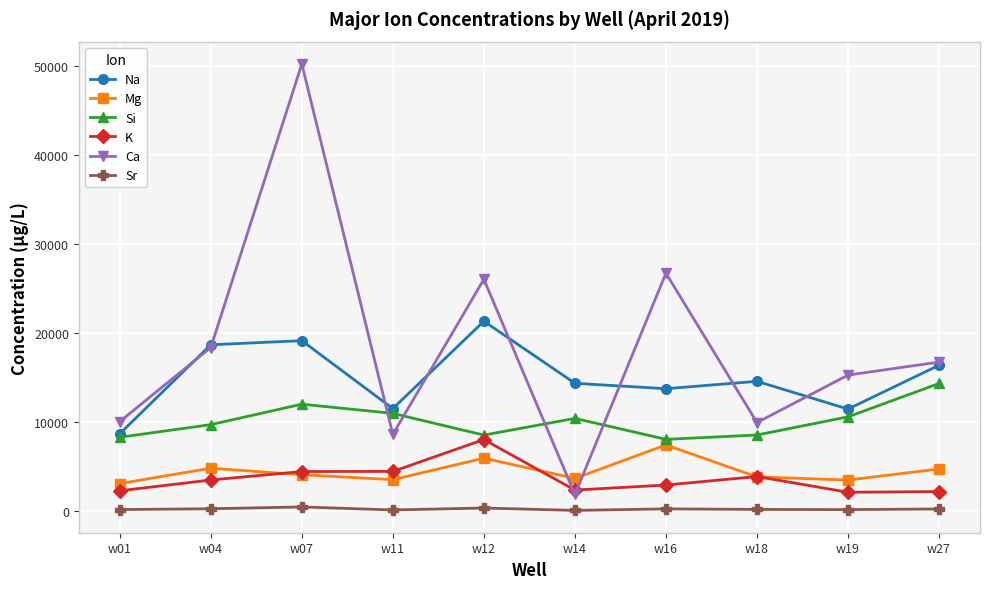

What is the difference between the maximum and minimum values in the Si series?

6283.0